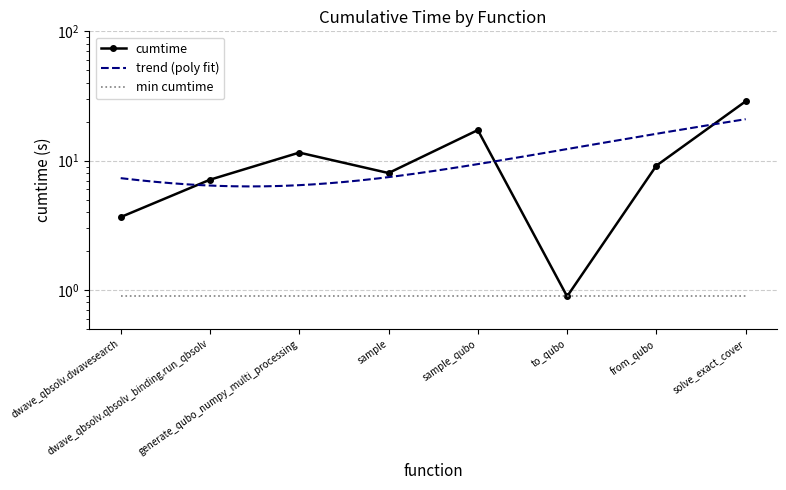

What is the greatest value displayed?

28.8